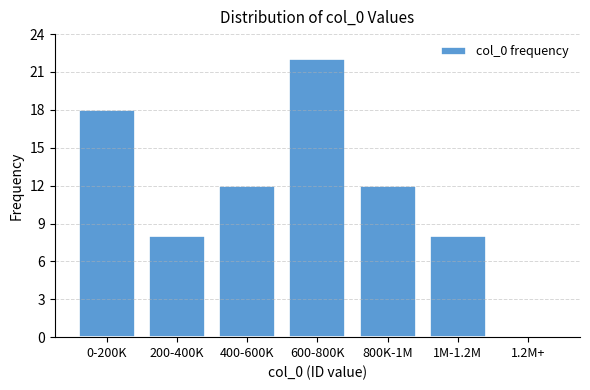

Reading right to left, list all the values displayed in this chart.

1.2M+=0	1M-1.2M=8	800K-1M=12	600-800K=22	400-600K=12	200-400K=8	0-200K=18